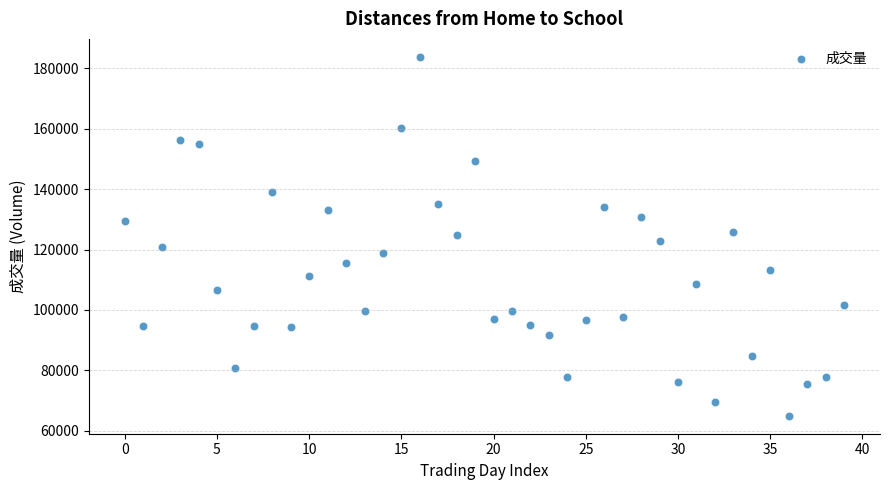

What is the range of Y values (max minus min)?

118734